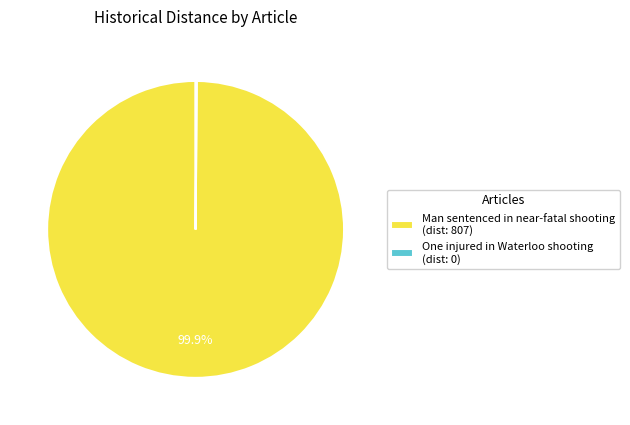

Is there a majority slice in this chart?

Yes